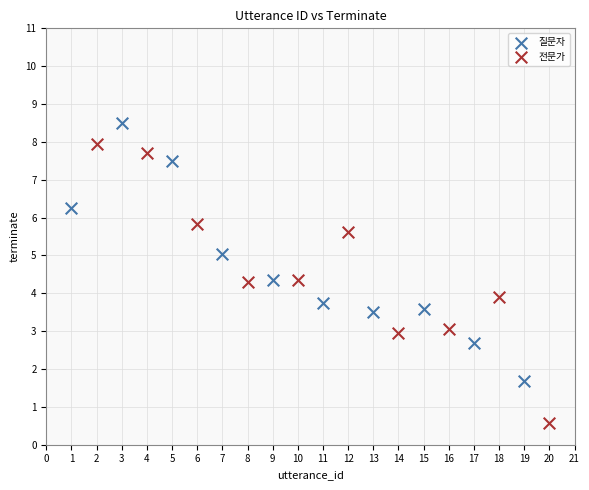

Which series has the widest spread of Y values?

전문가